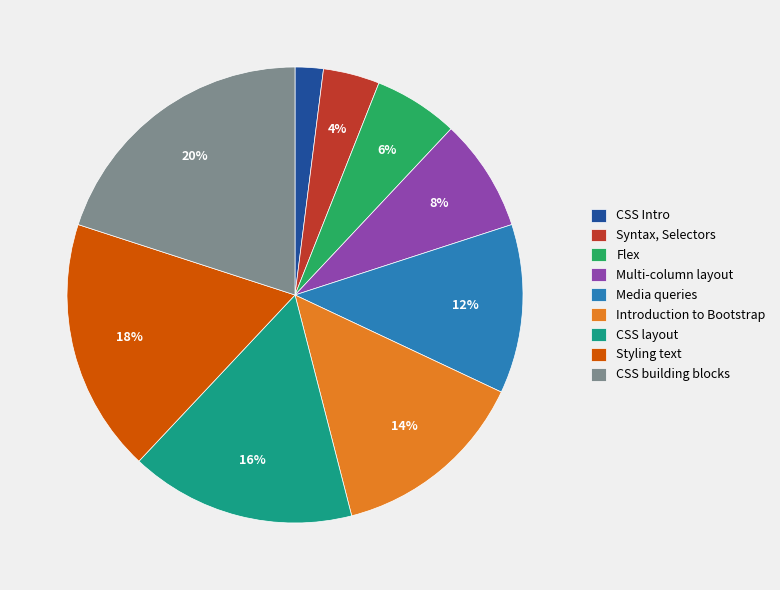

Between CSS layout and Media queries, which is larger?

CSS layout